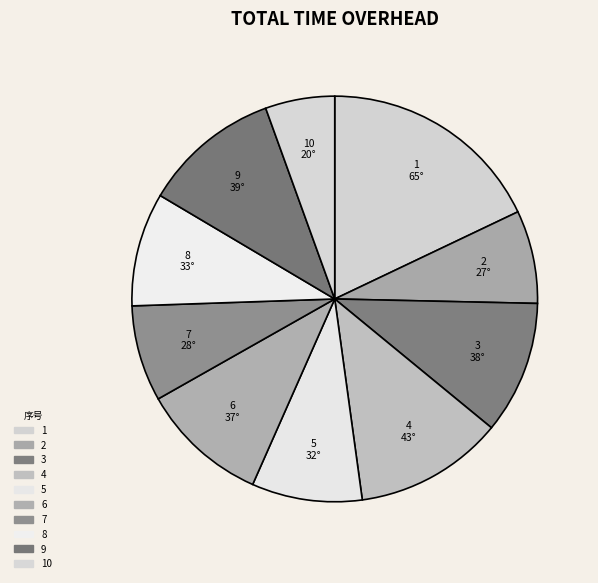

Is the sum of 6 and 10 greater than half?

No